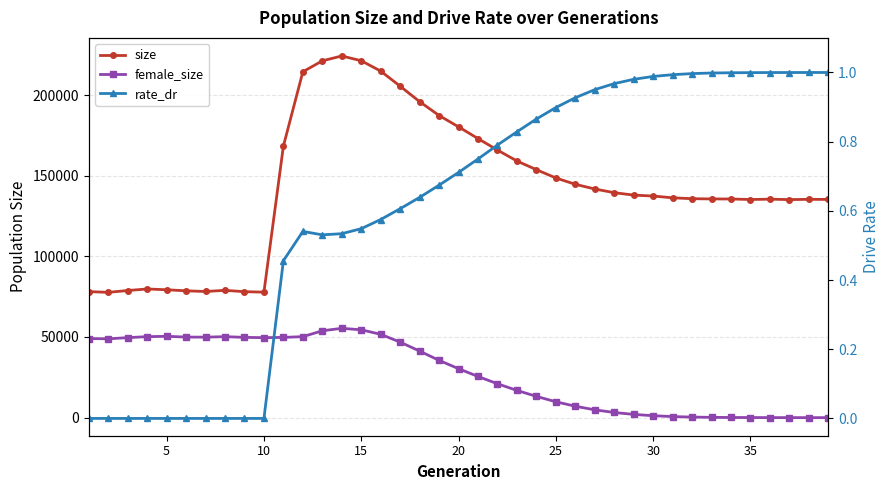

Which series has the largest total across all categories?

size